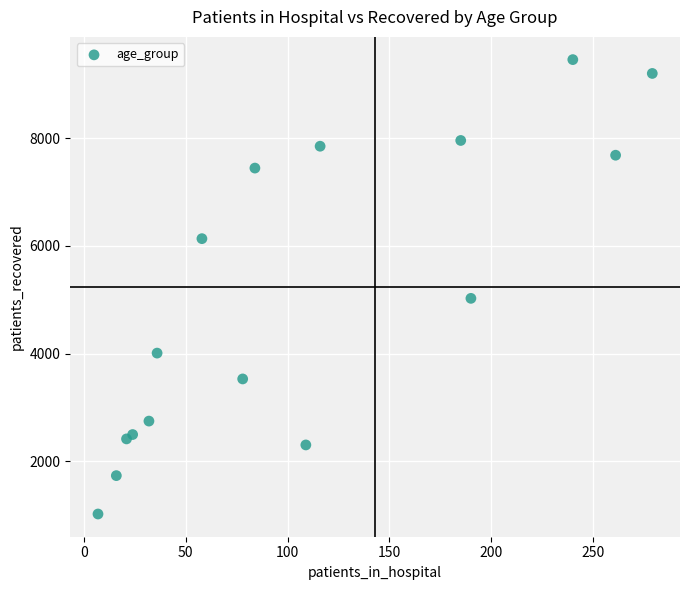

What Y value in the scatter plot is closest to 5241?

5027